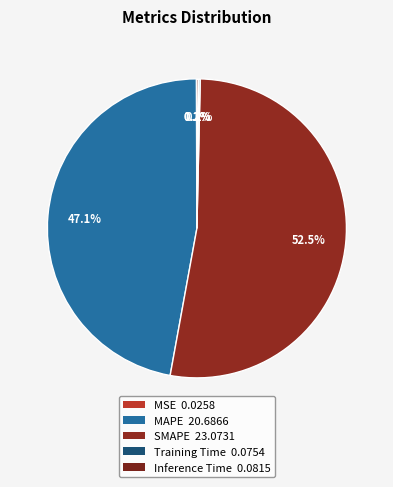

What is the smallest slice in the pie chart?

MSE